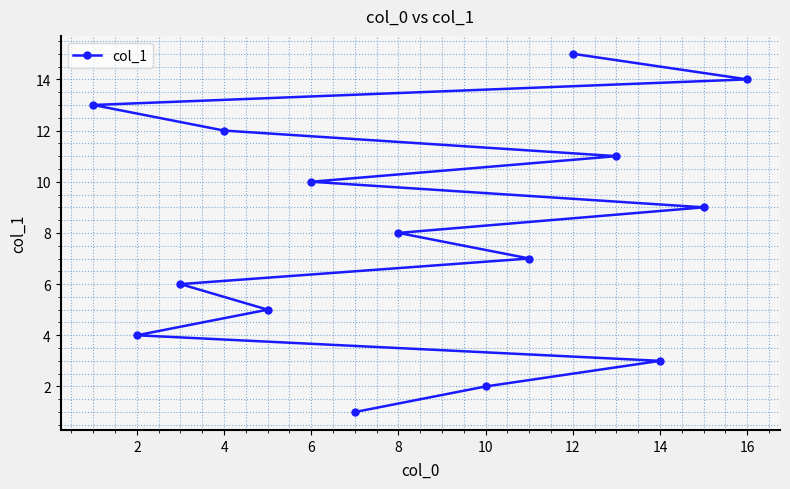

The chart shows a value of 14 at 16. True or false?

True